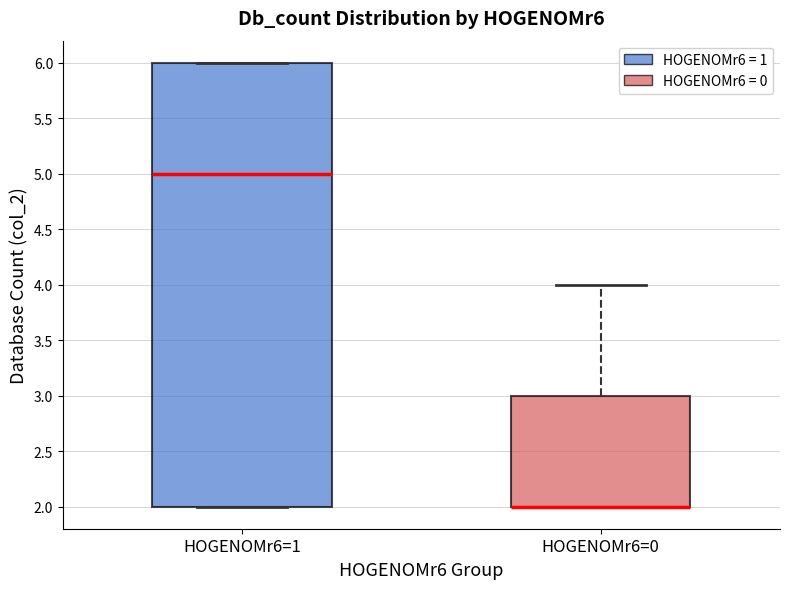

Where is the upper edge of the box for HOGENOMr6=1 on the y-axis? The values are not printed on the chart, so give them approximately, as read against the axis.

6